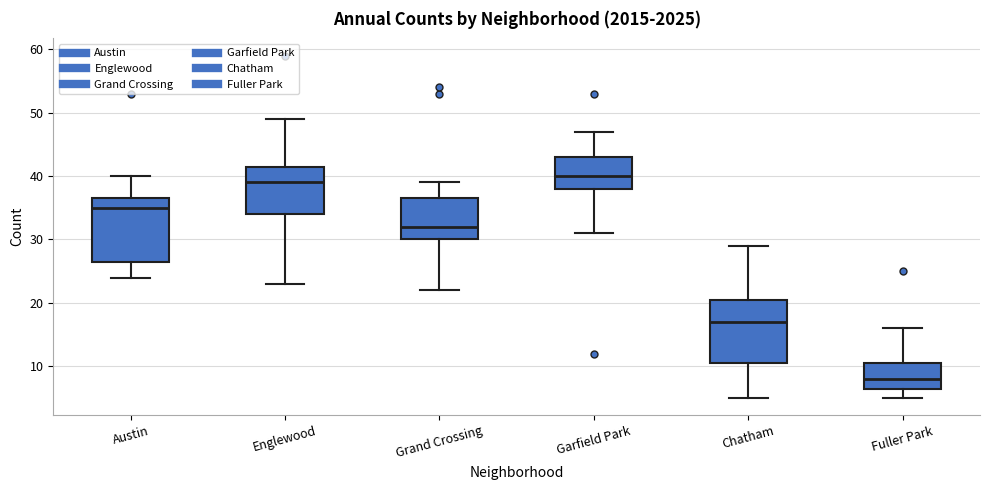

Reading left to right, transcribe this box plot: for each box, give where its median line is, the range the box spans, and where its two whiskers end, as read against the y-axis. The values are not printed on the chart, so give them approximately, as read against the axis.

Austin: median 35, box 27 to 37, whiskers 24 to 40
Englewood: median 39, box 34 to 42, whiskers 23 to 49
Grand Crossing: median 32, box 30 to 37, whiskers 22 to 39
Garfield Park: median 40, box 38 to 43, whiskers 31 to 47
Chatham: median 17, box 11 to 21, whiskers 5 to 29
Fuller Park: median 8, box 7 to 11, whiskers 5 to 16